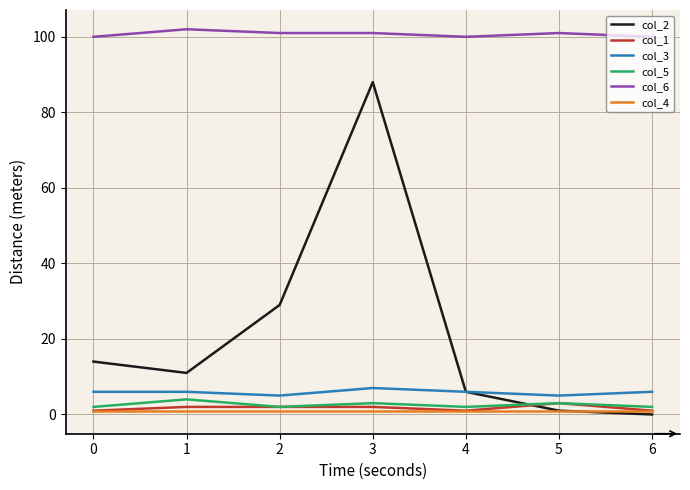

At which category is the sum across all series the highest?

3